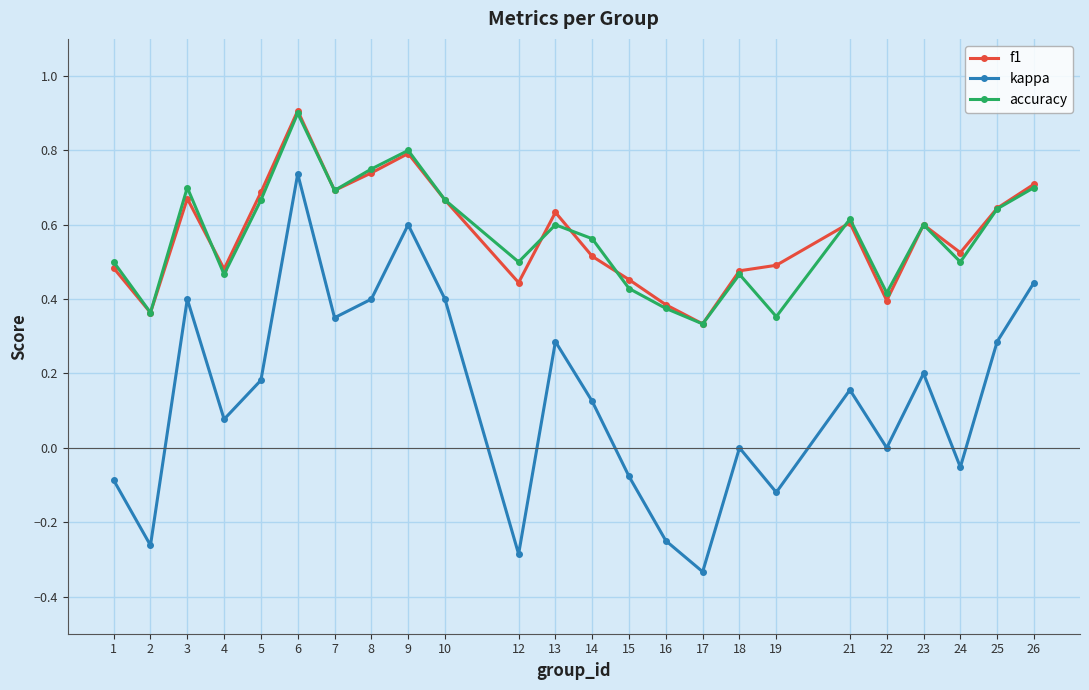

The f1 series shows 0.6 at 21. True or false?

True